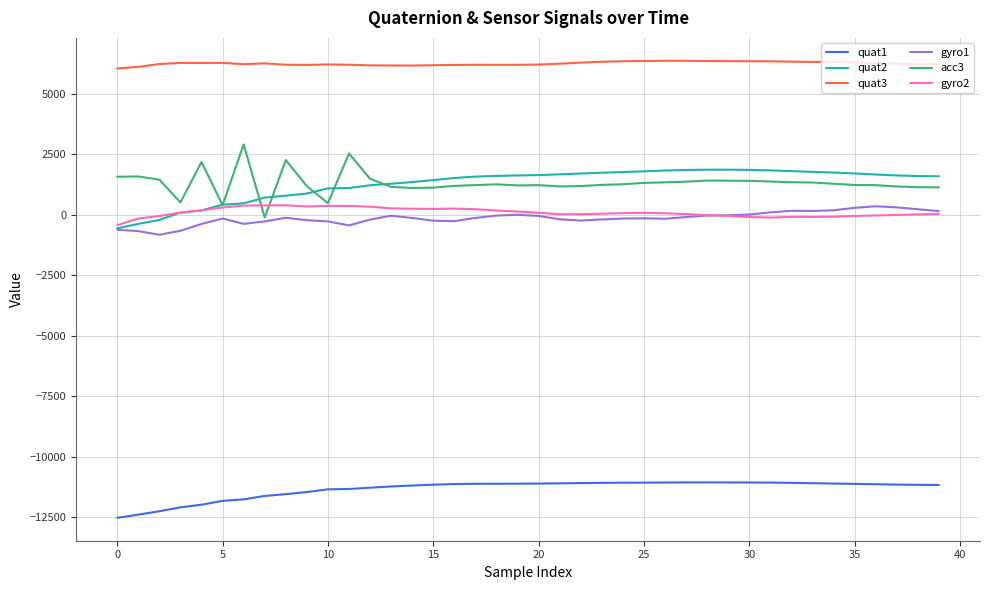

True or false: quat1 and quat3 cross at least once.

False